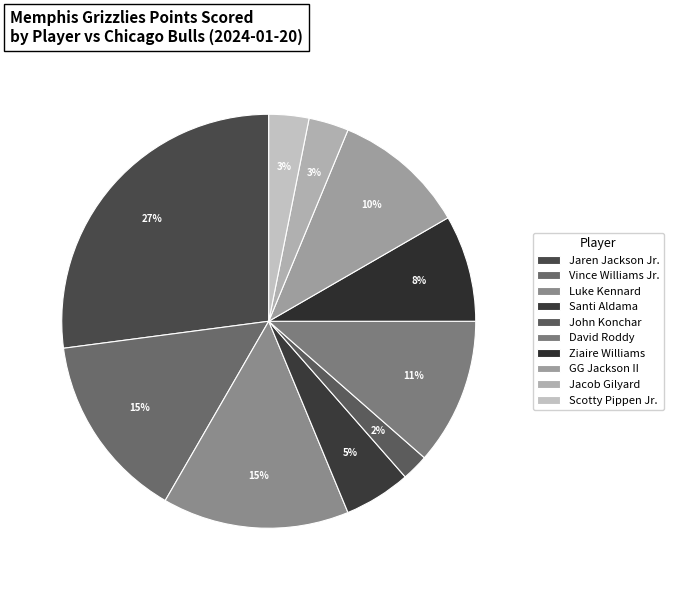

To the nearest percent, what is the difference between the Vince Williams Jr. and Jaren Jackson Jr. slice percentages?

12%